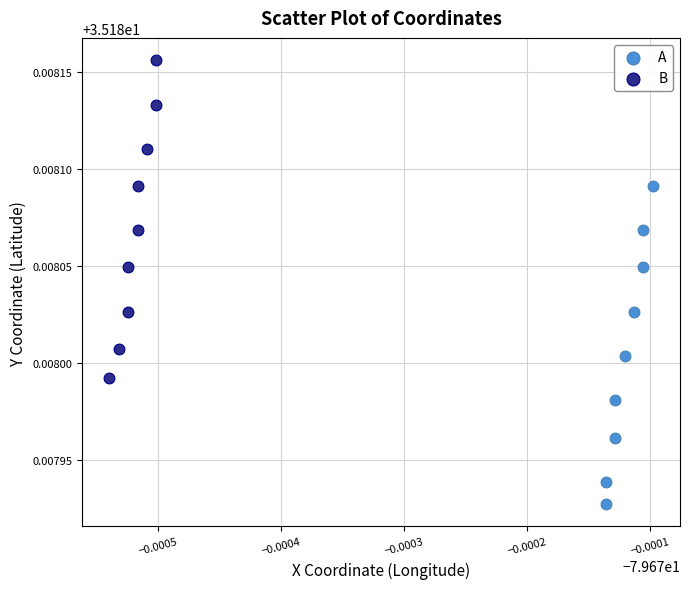

Which series contains the highest Y value?

B